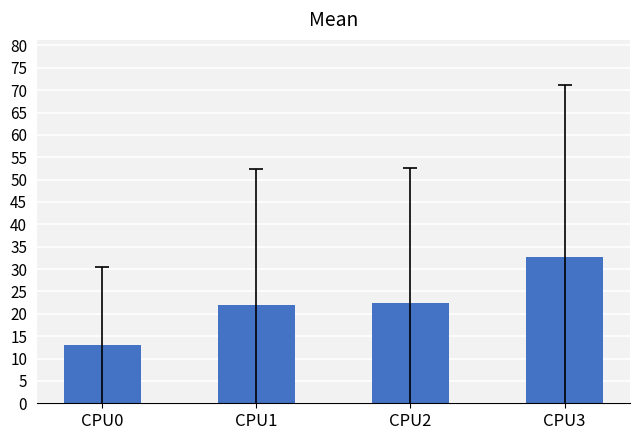

What is the difference between the second highest and second lowest values?

0.3